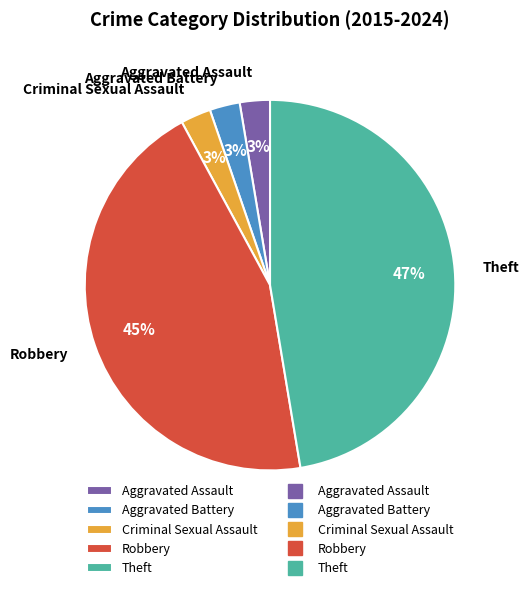

Which category has the biggest portion of the pie?

Theft